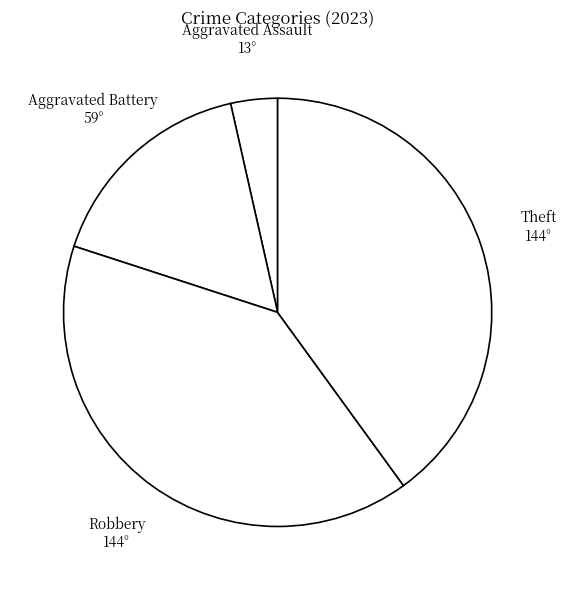

The Aggravated Battery slice represents 16% of the pie. True or false?

True